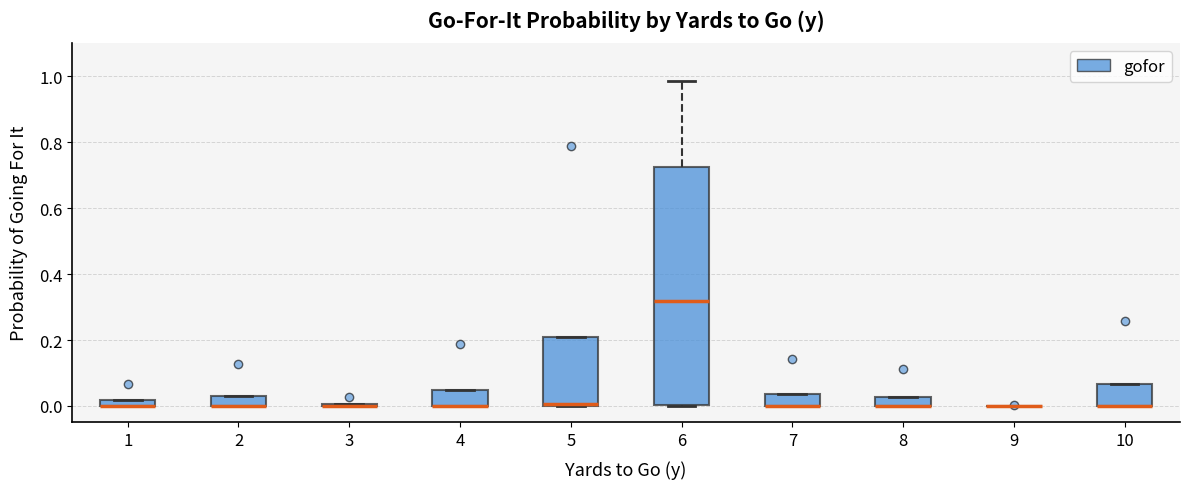

Where does the upper whisker of the box at x = 6 end on the y-axis? The values are not printed on the chart, so give them approximately, as read against the axis.

0.98